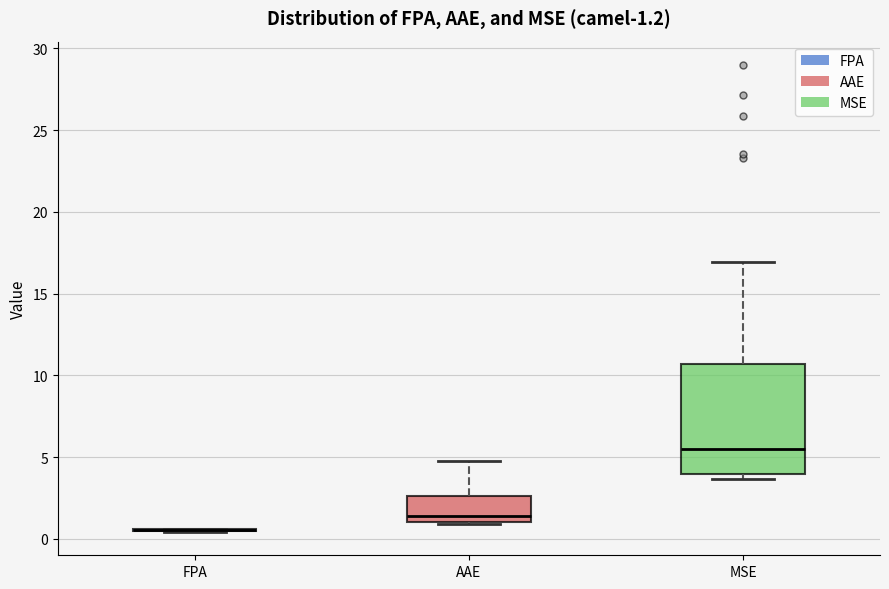

Comparing the boxes themselves (not the whiskers), which one is the tallest?

MSE